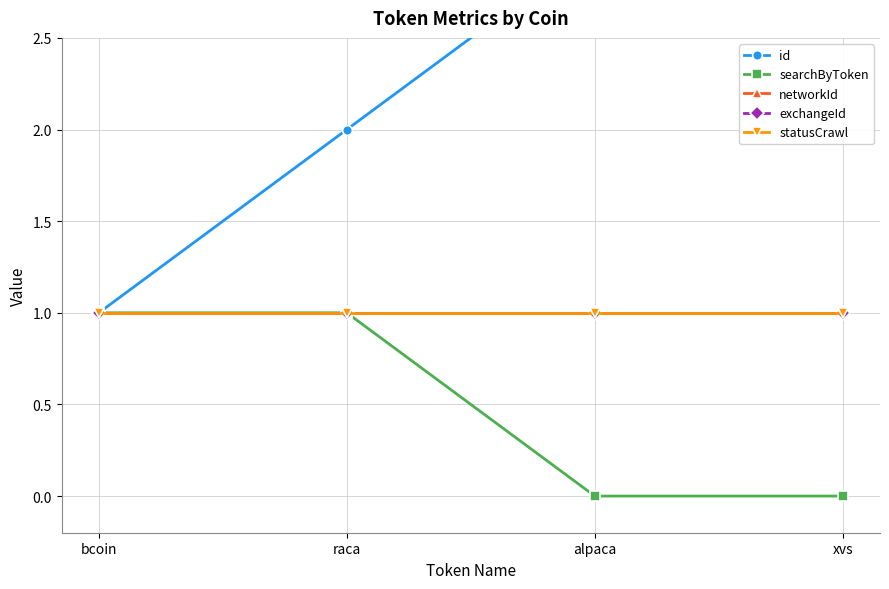

The value of networkId at raca is 1. True or false?

False